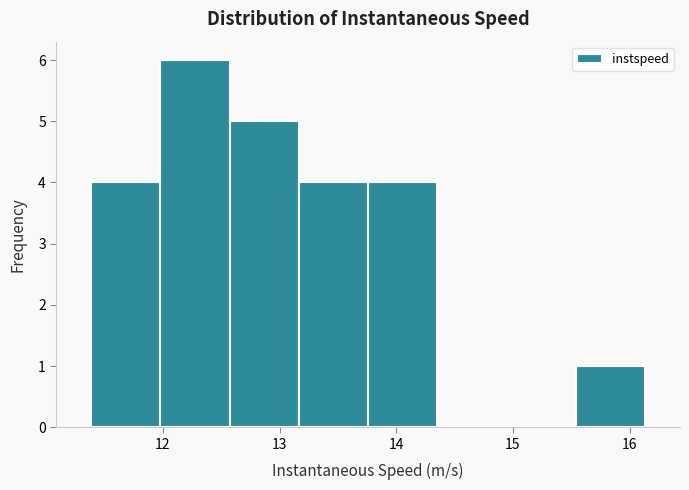

Reading left to right, transcribe this chart: for each bar, give the range it covers on the x-axis and its height. Neither the bar edges nor the heights are printed on the chart, so give them approximately, as read against the axes.

11.4 to 12.0: 4
12.0 to 12.6: 6
12.6 to 13.2: 5
13.2 to 13.8: 4
13.8 to 14.4: 4
14.4 to 14.9: 0
14.9 to 15.5: 0
15.5 to 16.1: 1